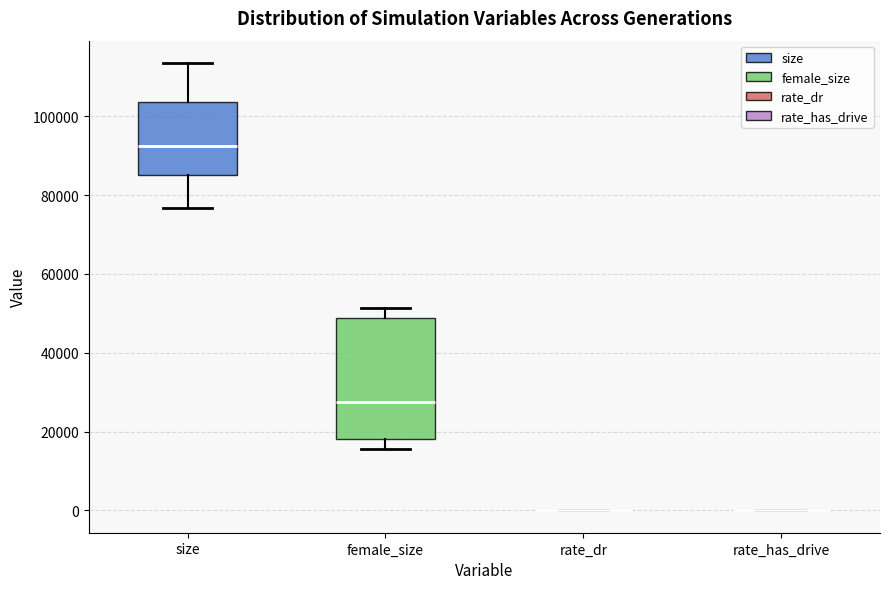

Reading left to right, transcribe this box plot: for each box, give where its median line is, the range the box spans, and where its two whiskers end, as read against the y-axis. The values are not printed on the chart, so give them approximately, as read against the axis.

size: median 92000, box 86000 to 104000, whiskers 76000 to 114000
female_size: median 28000, box 18000 to 48000, whiskers 16000 to 52000
rate_dr: box collapsed to a line at 0, whiskers 0 to 0
rate_has_drive: box collapsed to a line at 0, whiskers 0 to 0